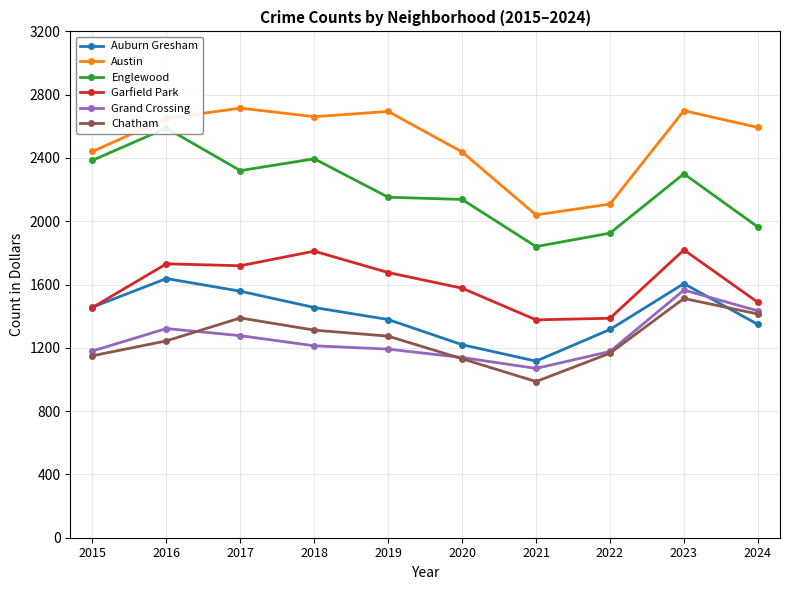

True or false: Chatham and Garfield Park cross at least once.

False